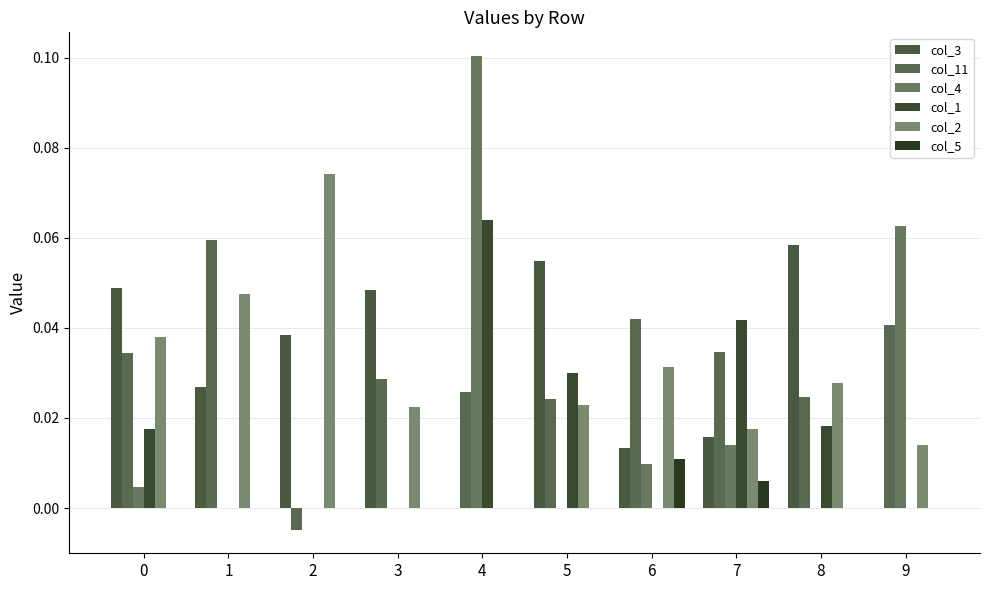

Which series has the largest range (max minus min)?

col_4